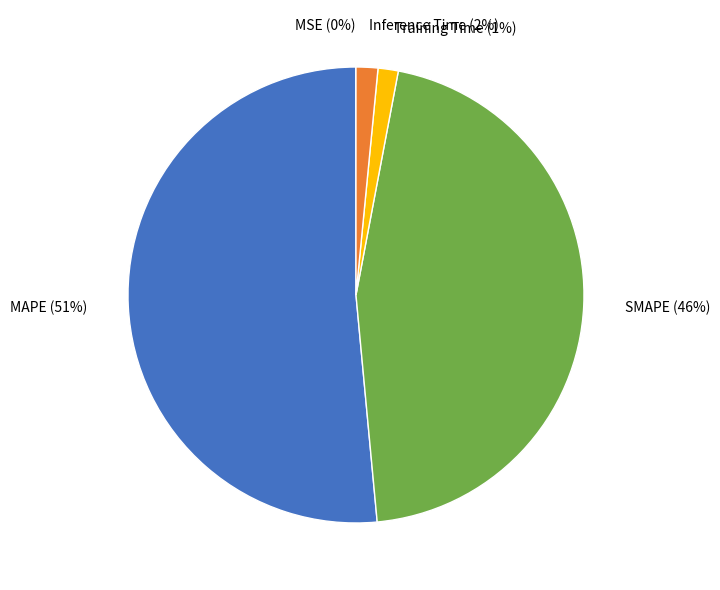

Do MAPE and Inference Time together represent more than half of the pie?

Yes